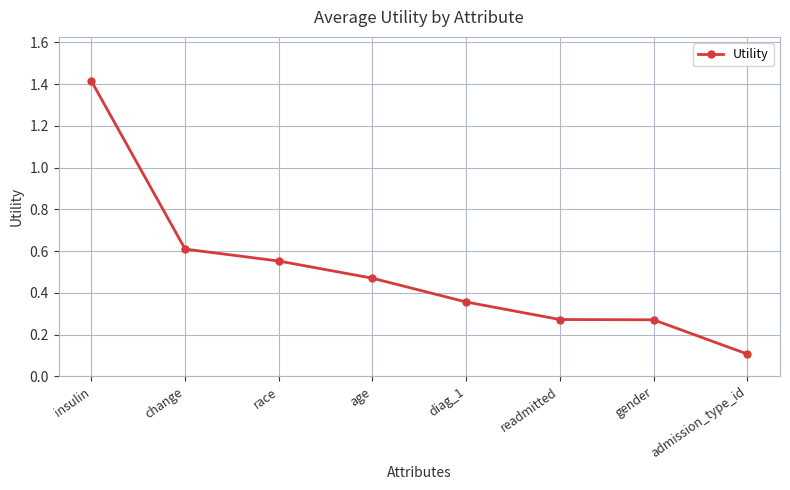

True or false: the data shows 0.5 at diag_1.

False